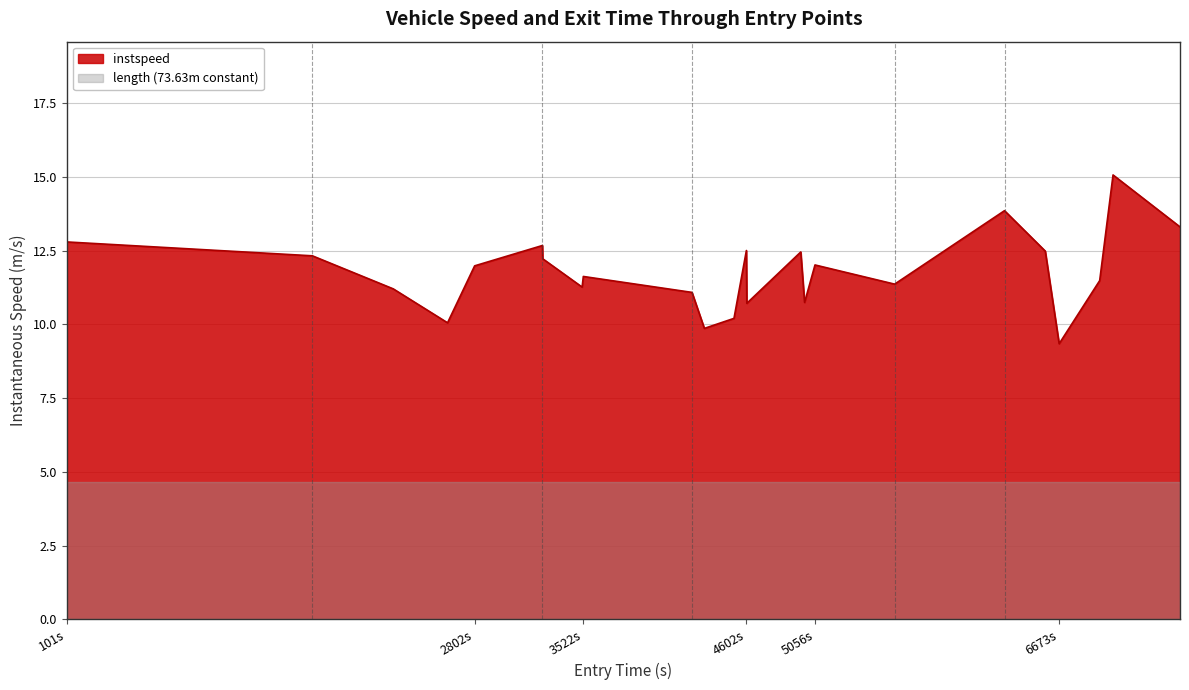

What is the change in value from 2332 to 2358?

+1.0